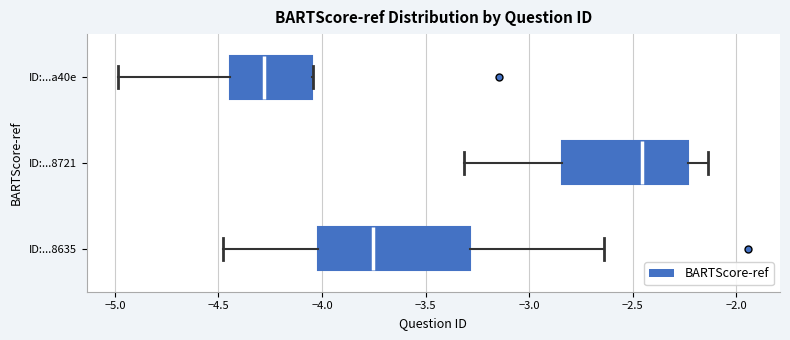

Comparing the boxes themselves (not the whiskers), which one is the widest?

ID:...8635